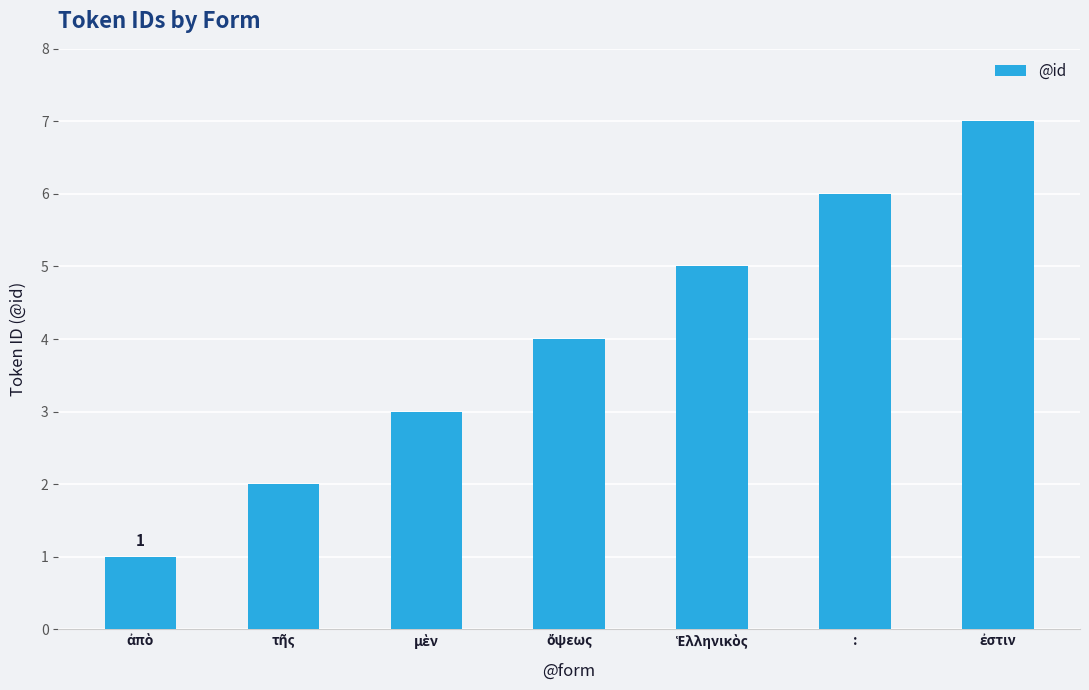

What position from the left is :?

6